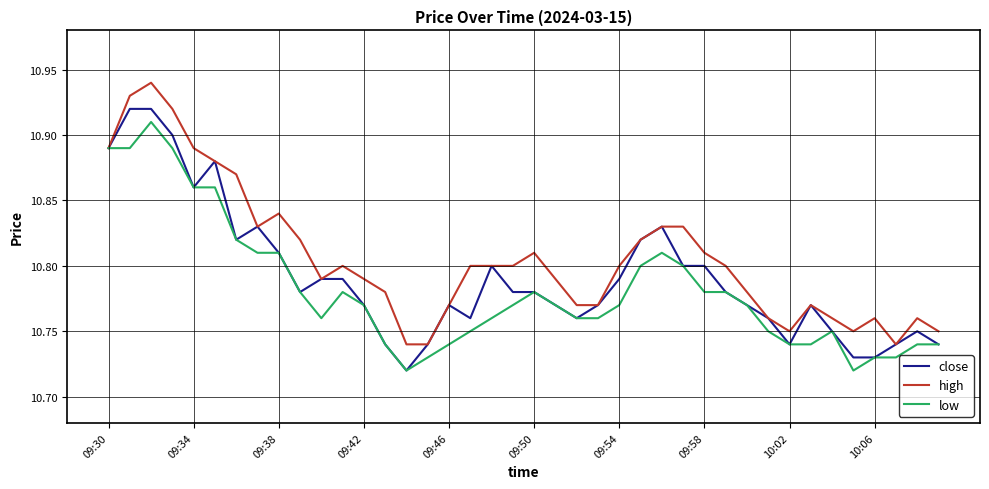

Count the close values in the range 10 to 11.

40